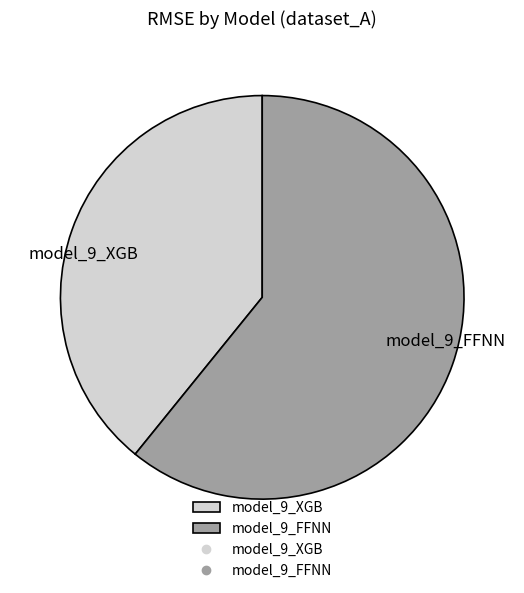

How many slices are in this pie chart?

2